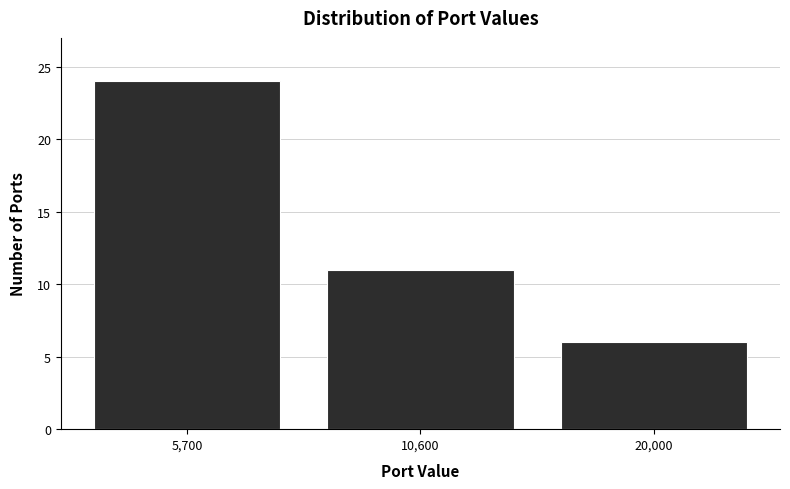

Reading left to right, list all the values displayed in this chart.

24	11	6